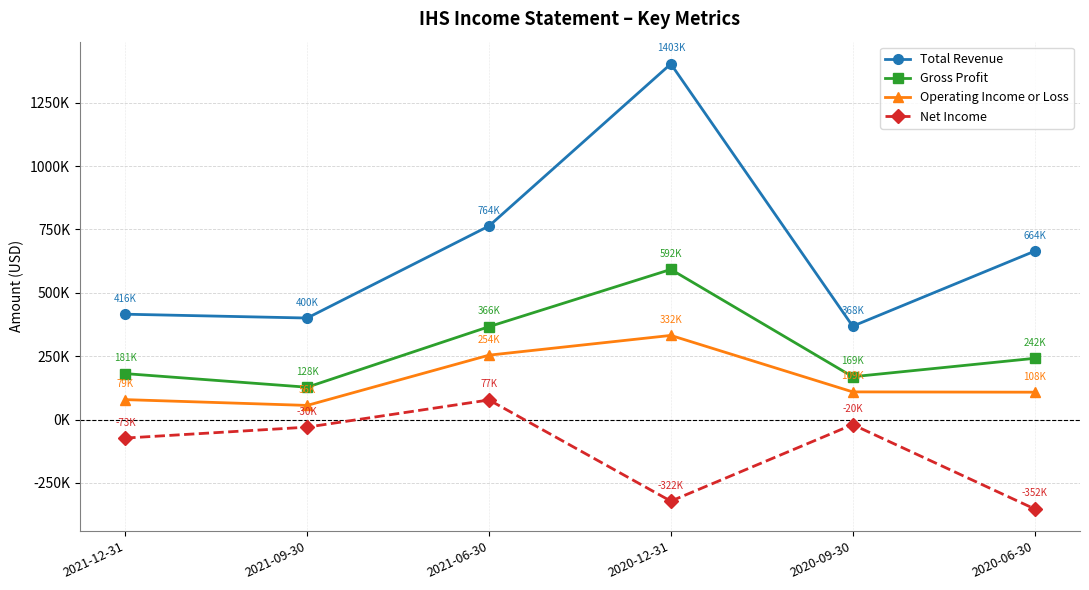

What are all the series names shown in the legend?

Total Revenue, Gross Profit, Operating Income or Loss, Net Income